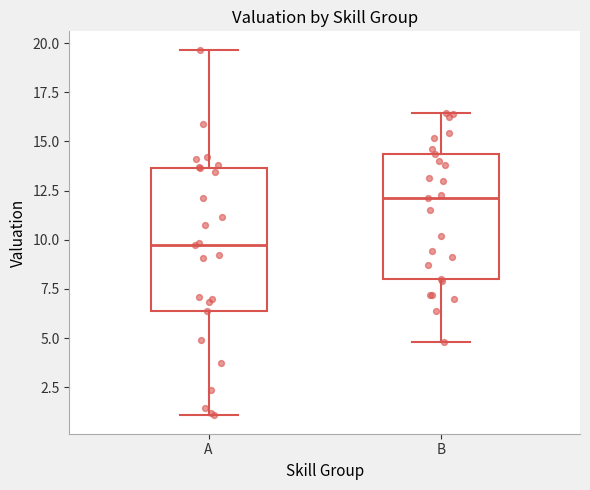

Which box is the tallest, from its lower edge to its upper edge?

A